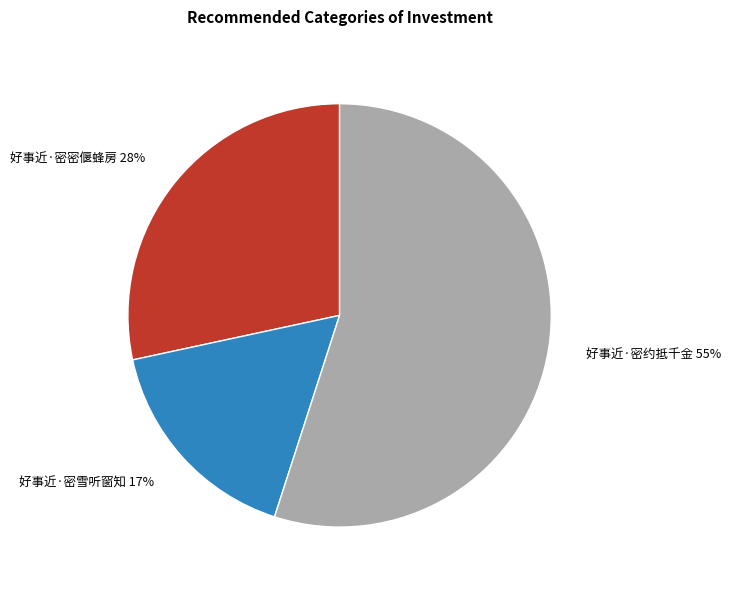

Which category has the biggest portion of the pie?

好事近·密约抵千金